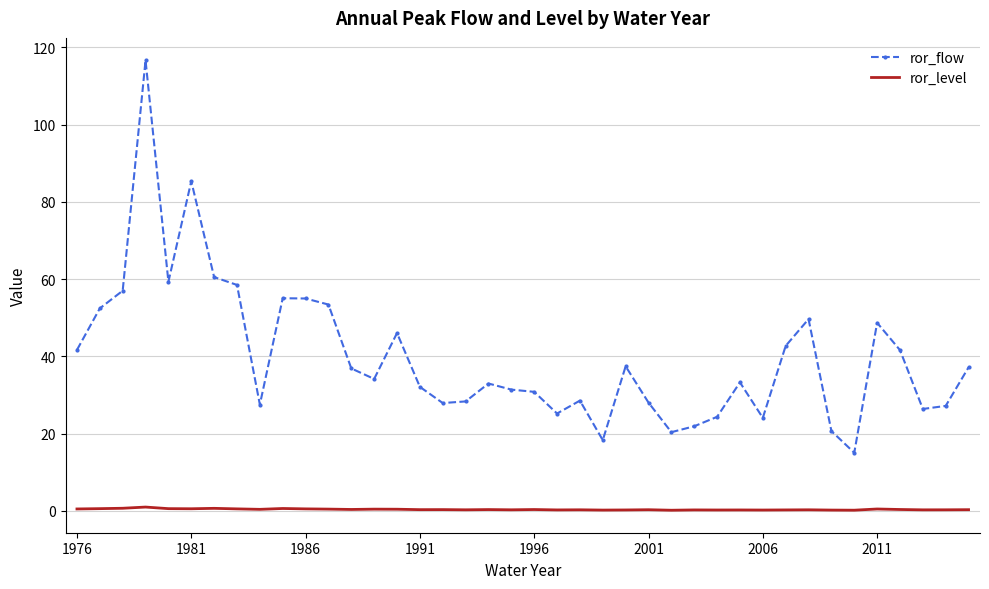

How many series are shown in this chart?

2